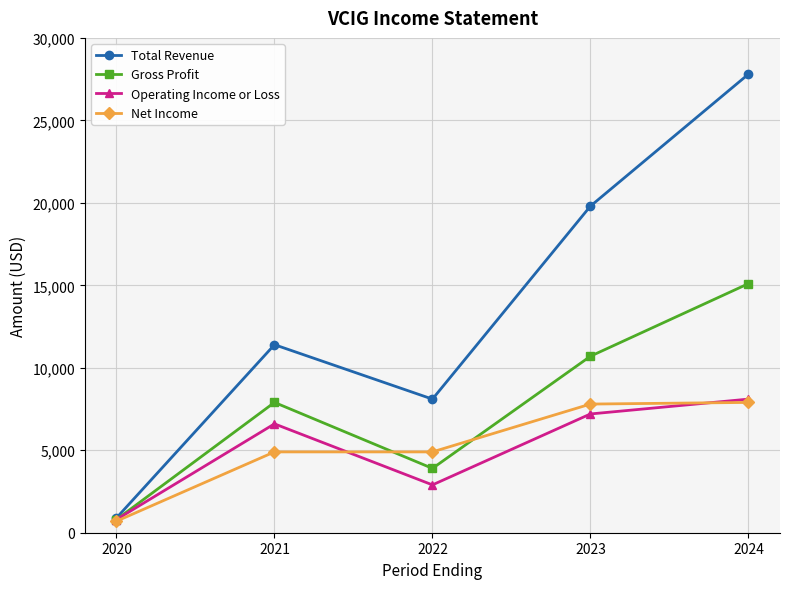

At which category does Gross Profit reach its first local peak?

2021